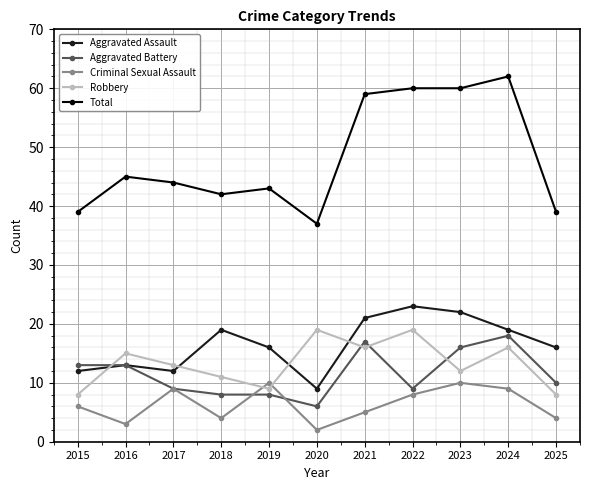

True or false: Aggravated Assault has a value of 14 at 2020.

False